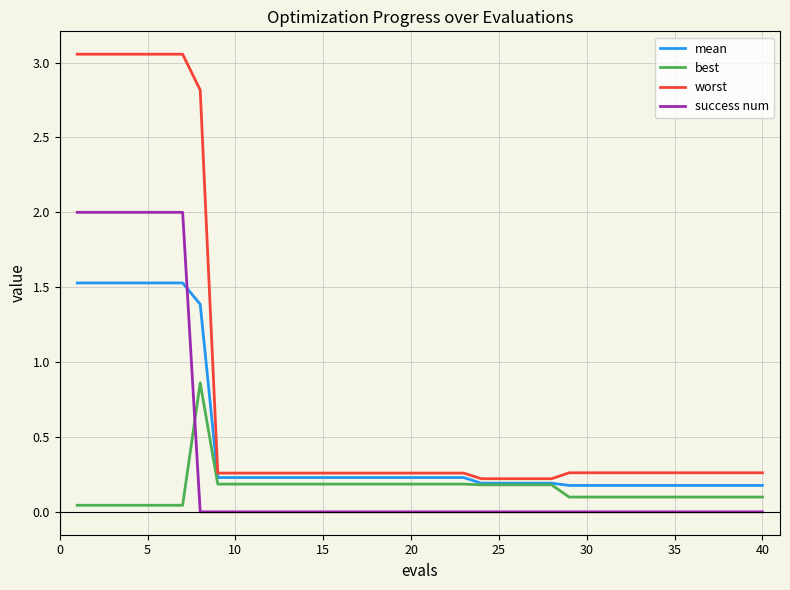

How many lines are shown in the chart?

4